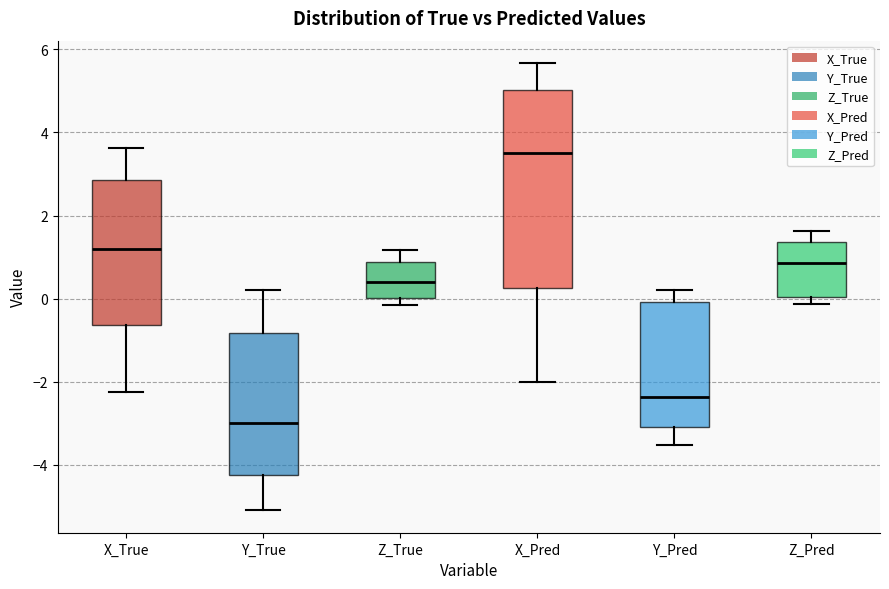

Which box's median line is the lowest?

Y_True